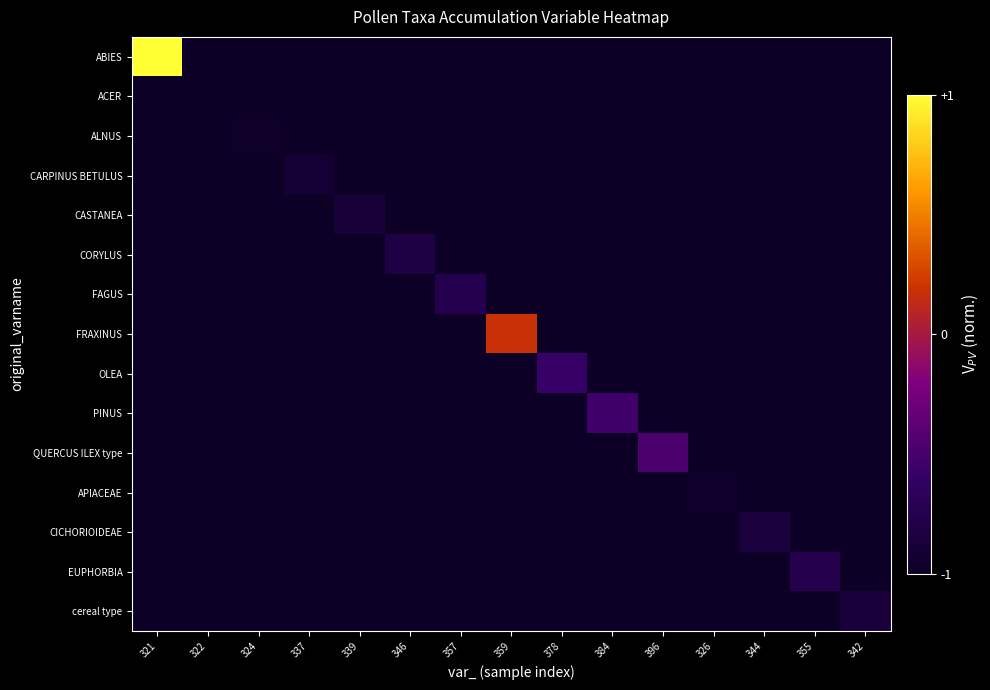

At which category does the chart reach its minimum across all series?

322